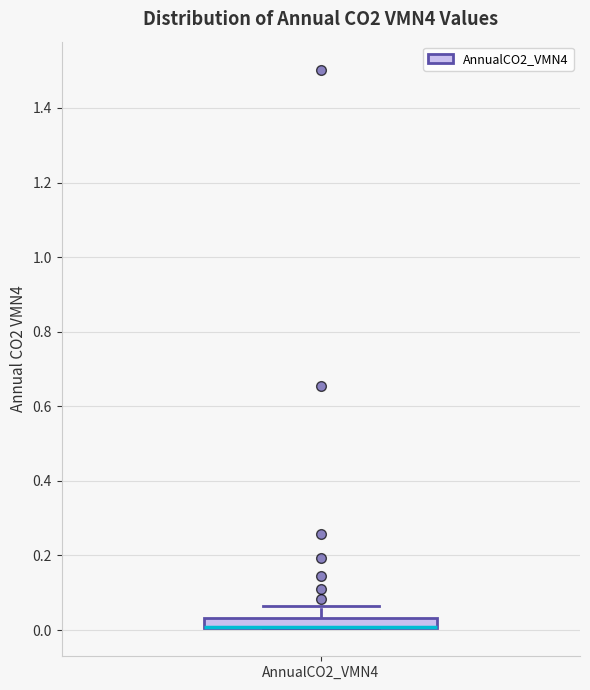

Where is the upper edge of the box for AnnualCO2_VMN4 on the y-axis? The values are not printed on the chart, so give them approximately, as read against the axis.

0.04